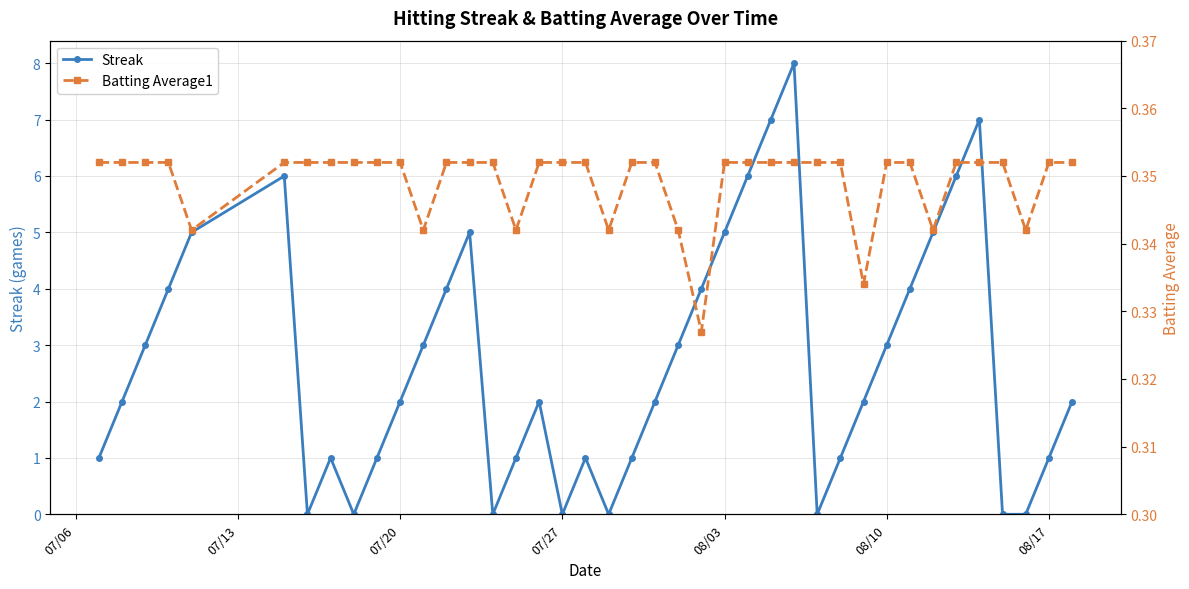

What is the sum of all Batting Average1 values?

14.0